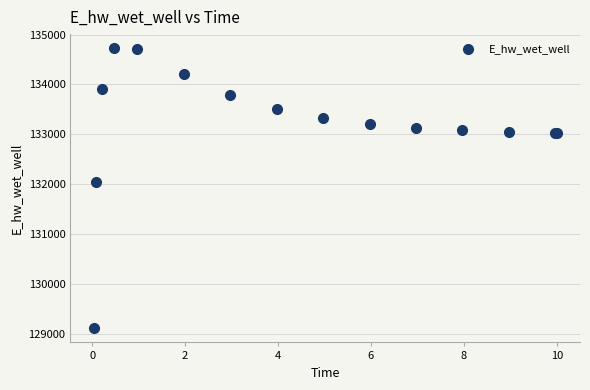

What Y value in the scatter plot is closest to 131918?

132040.8